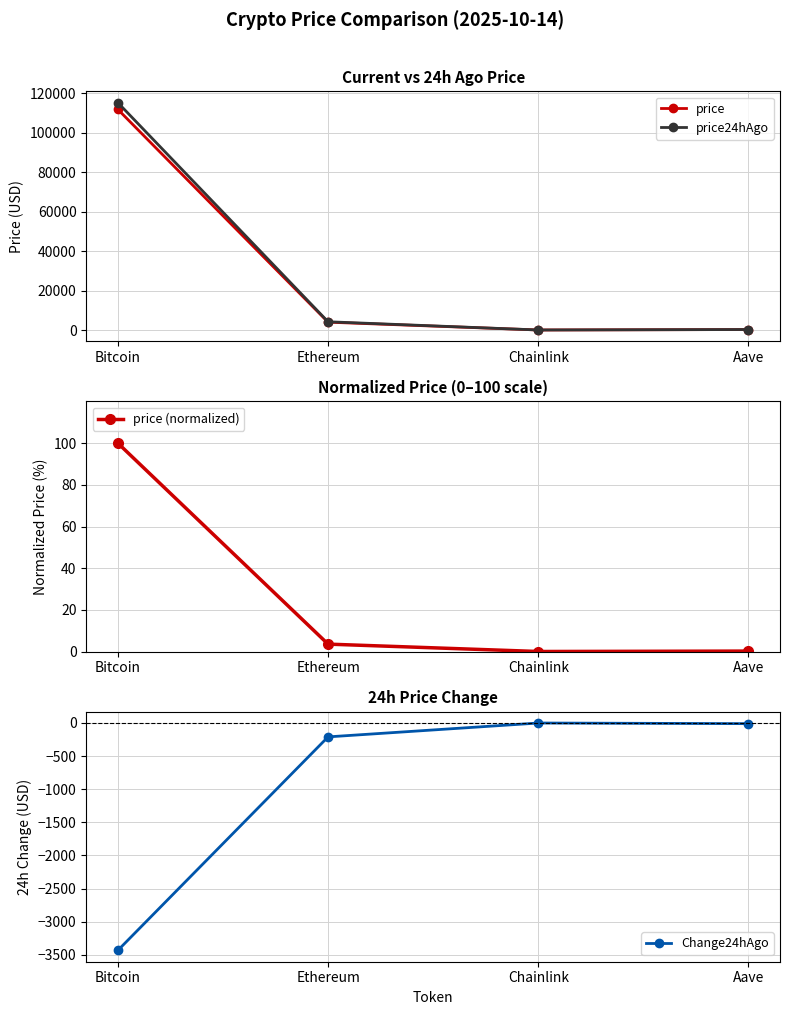

What is the approximate value of price at Chainlink?

18.6